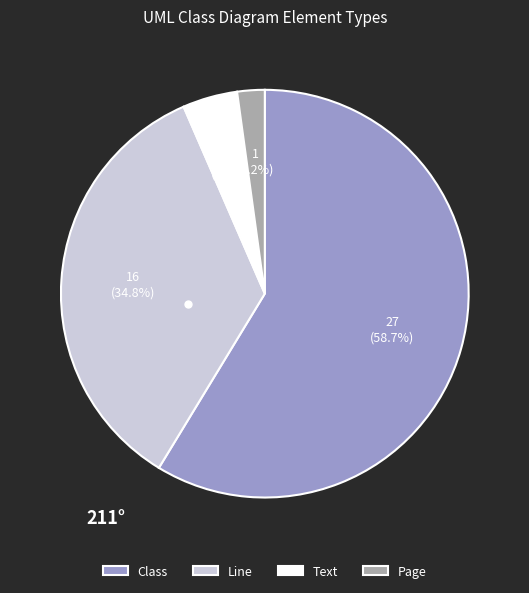

Do Page and Class together represent more than half of the pie?

Yes